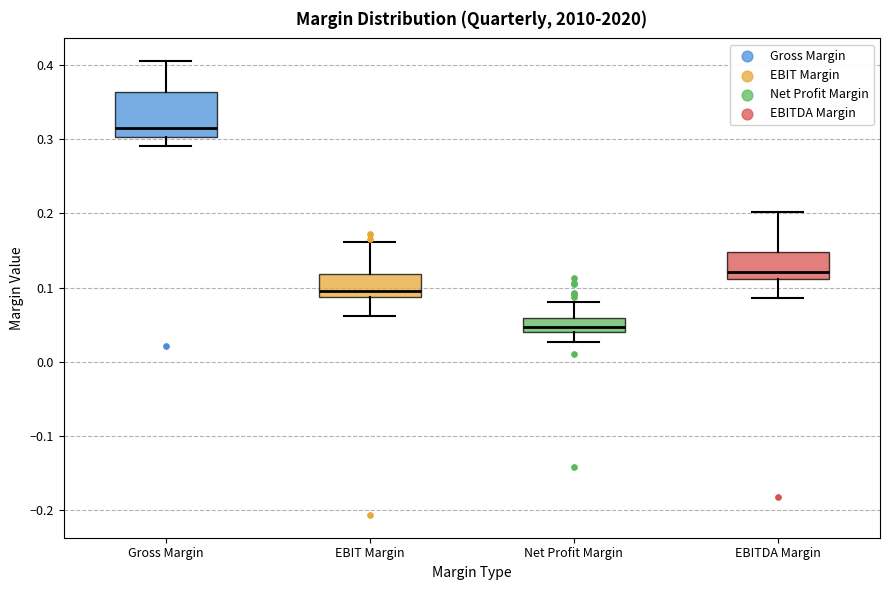

Comparing the boxes themselves (not the whiskers), which one is the tallest?

Gross Margin